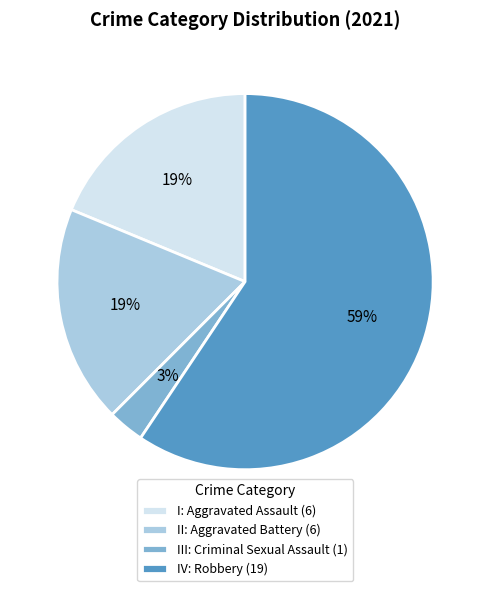

Is there any slice that represents more than half of the pie?

Yes